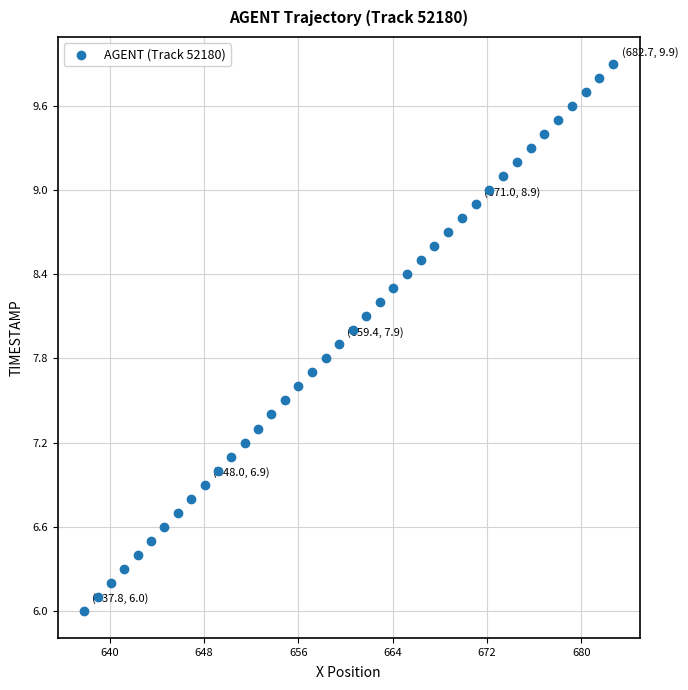

What is the range of Y values (max minus min)?

3.9